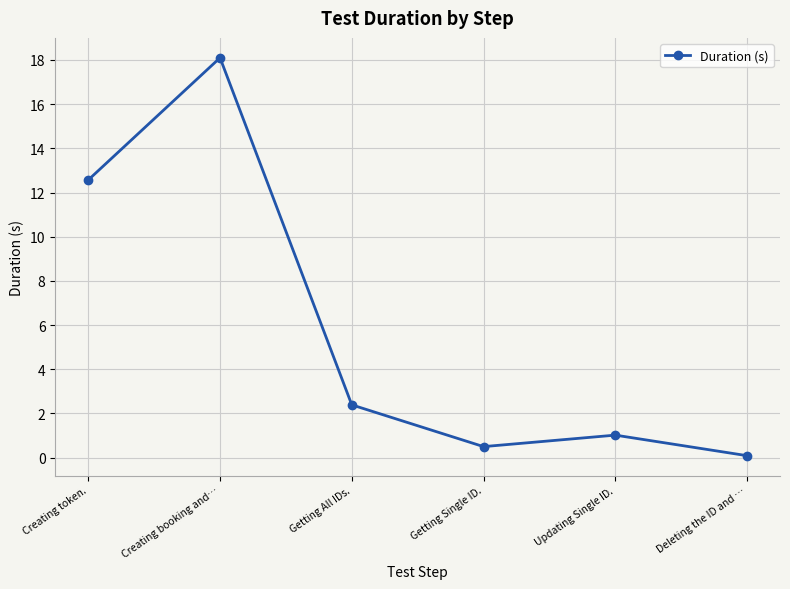

What is the difference between the maximum and minimum values?

18.0